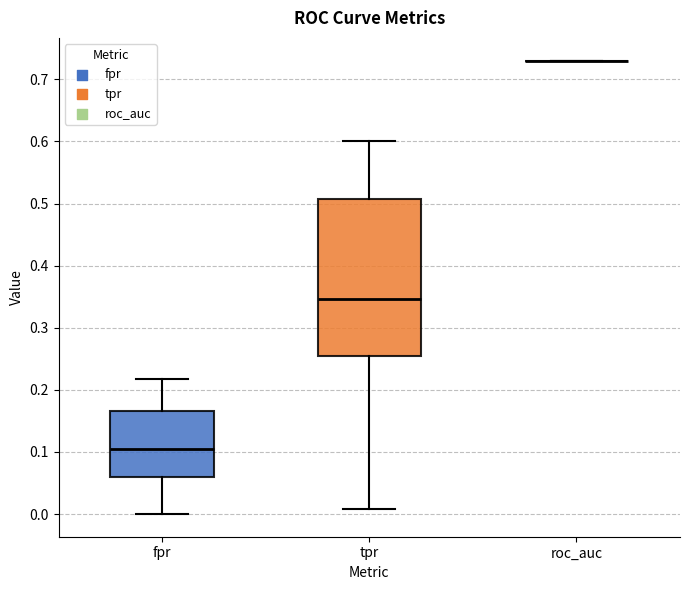

Reading left to right, read every box against the y-axis: the position of its median line, the range the box covers, and the ends of its whiskers. The values are not printed on the chart, so give them approximately, as read against the axis.

fpr: median 0.10, box 0.06 to 0.17, whiskers 0.00 to 0.22
tpr: median 0.35, box 0.25 to 0.51, whiskers 0.01 to 0.60
roc_auc: box collapsed to a line at 0.73, whiskers 0.73 to 0.73